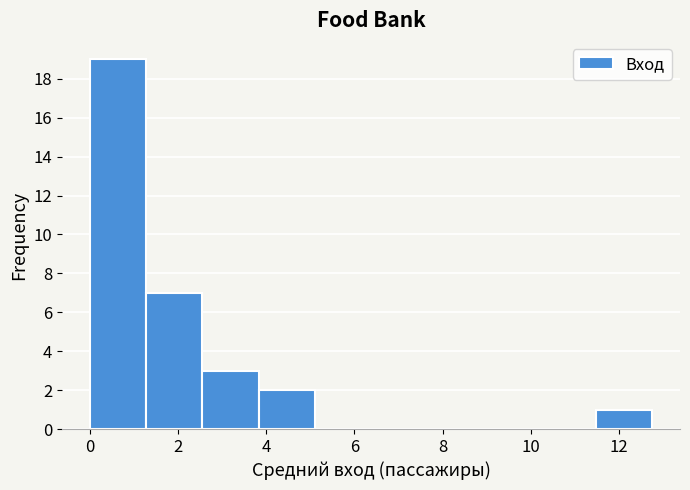

Reading left to right, transcribe this chart: for each bar, give the range it covers on the x-axis and its height. Neither the bar edges nor the heights are printed on the chart, so give them approximately, as read against the axes.

0.0 to 1.2: 19
1.2 to 2.6: 7
2.6 to 3.8: 3
3.8 to 5.2: 2
5.2 to 6.4: 0
6.4 to 7.6: 0
7.6 to 9.0: 0
9.0 to 10.2: 0
10.2 to 11.4: 0
11.4 to 12.8: 1